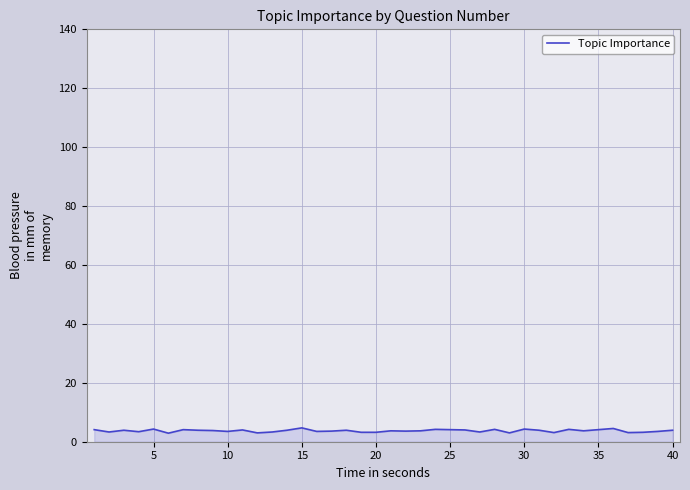

What is the minimum value shown in the chart?

2.9